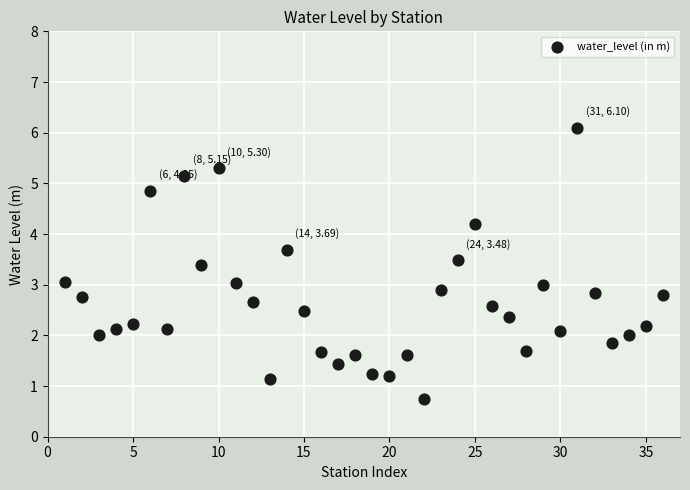

What is the range of Y values (max minus min)?

5.4